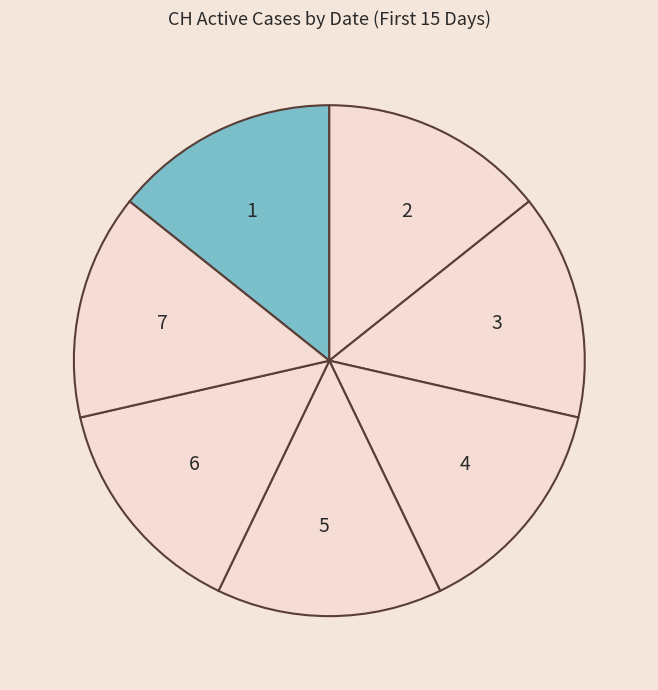

Is the sum of 2 and 5 greater than half?

No